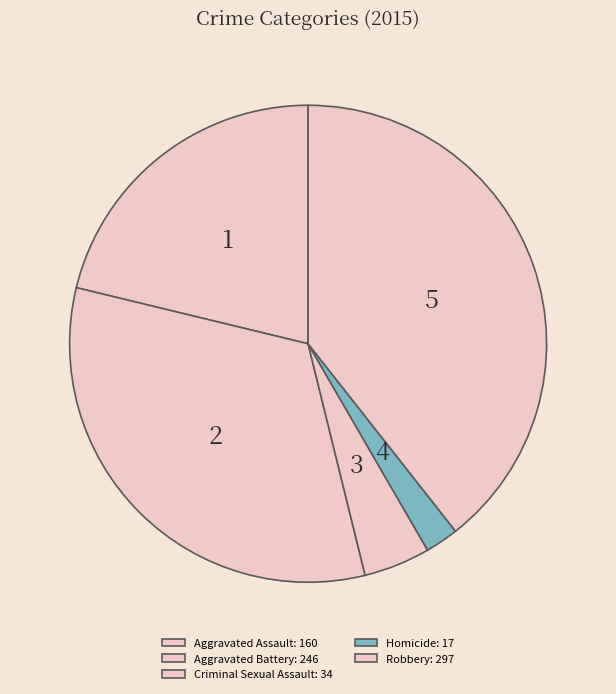

The Homicide slice represents 2% of the pie. True or false?

True